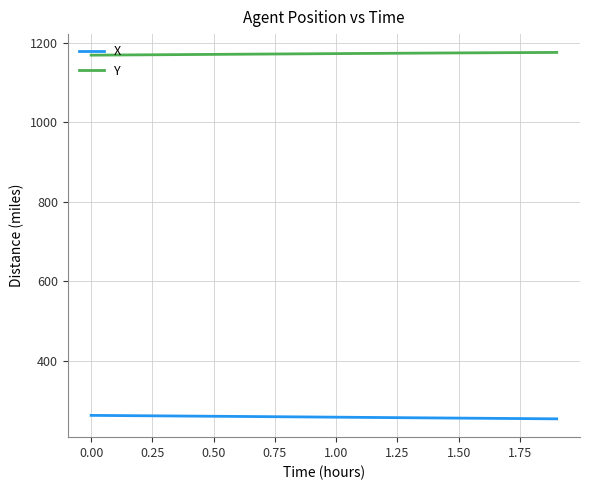

What is the maximum value shown in the chart?

1176.2